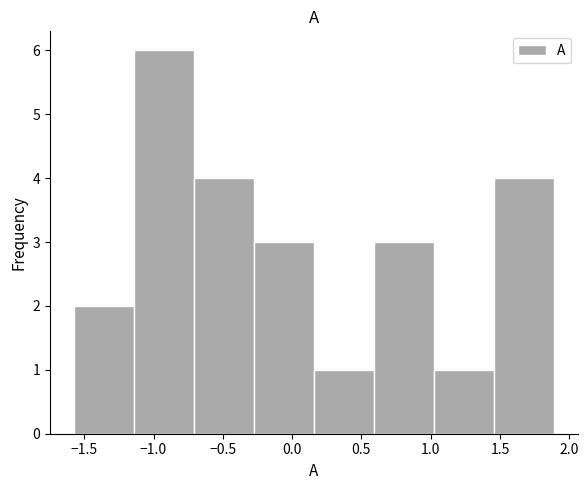

What is the height of the bar covering -1.55 to -1.15 on the x-axis? Neither the bar edges nor the heights are printed on the chart, so give them approximately, as read against the axes.

2